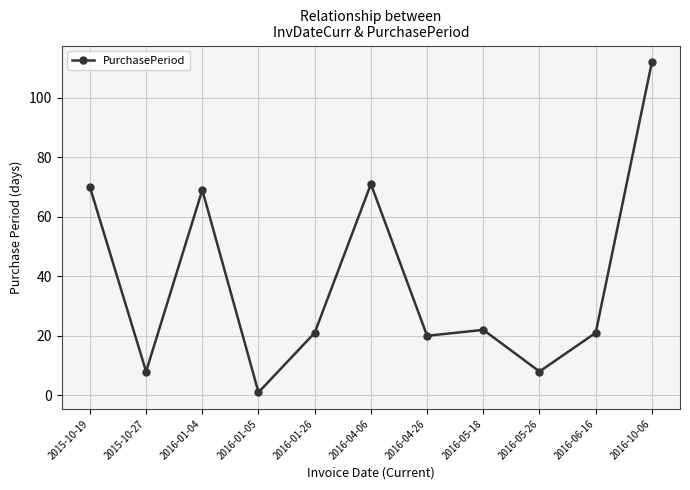

Does the chart have visible grid lines?

Yes